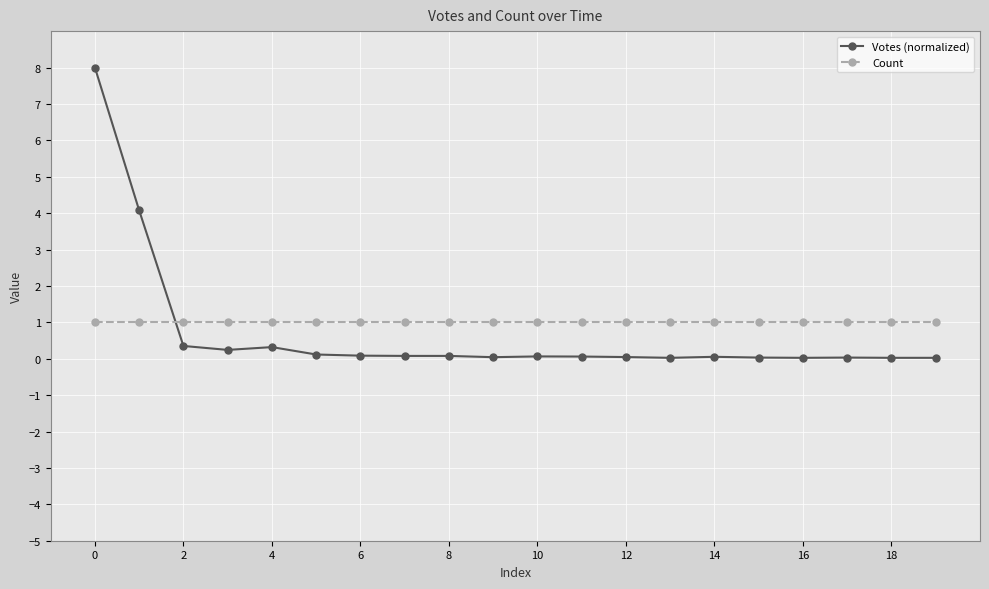

Which series has the largest range (max minus min)?

Votes (normalized)